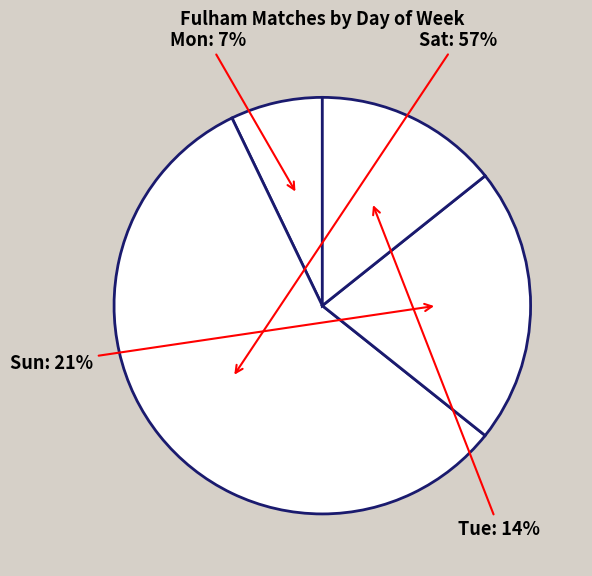

To the nearest percent, what is the average slice percentage?

25%